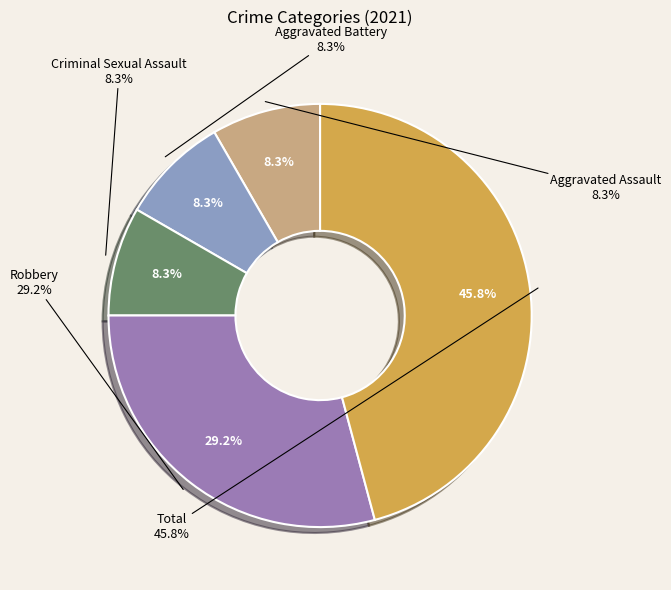

To the nearest percent, what is the difference between the largest and smallest slice percentages?

38%